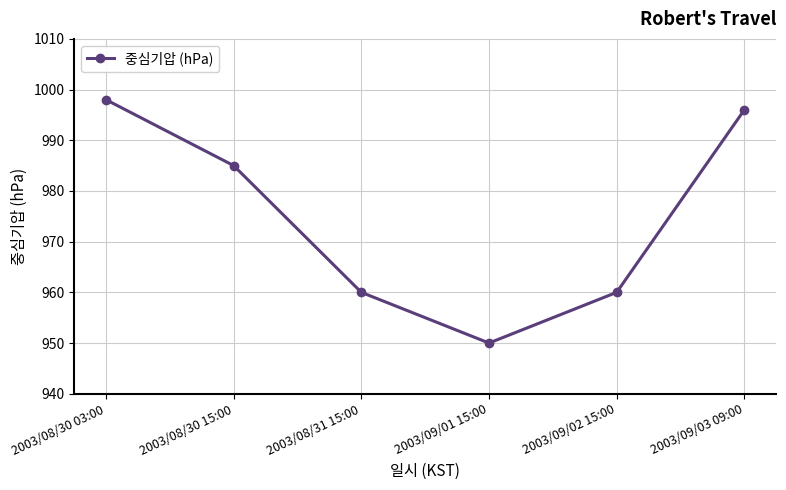

Does the chart have visible grid lines?

Yes